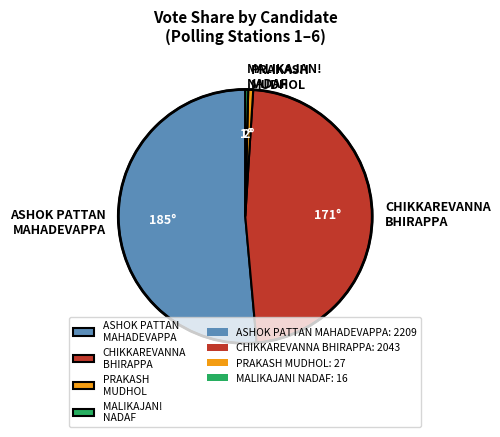

How many slices are in this pie chart?

4